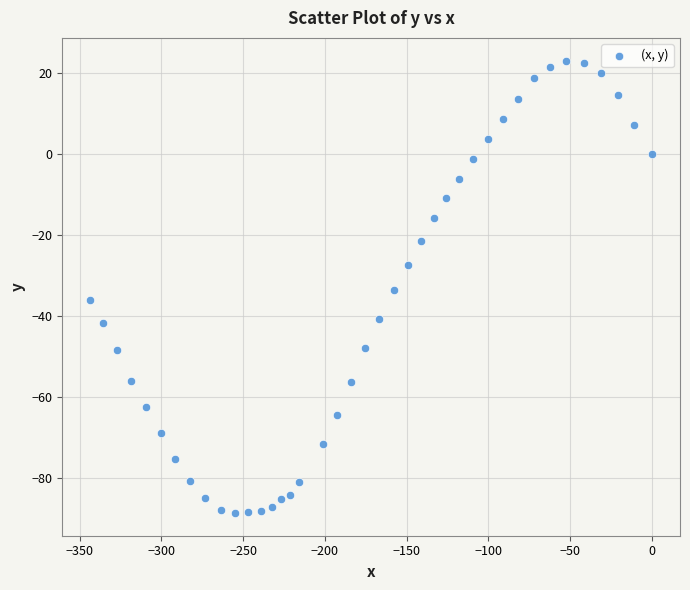

What is the range of X values (max minus min)?

343.4